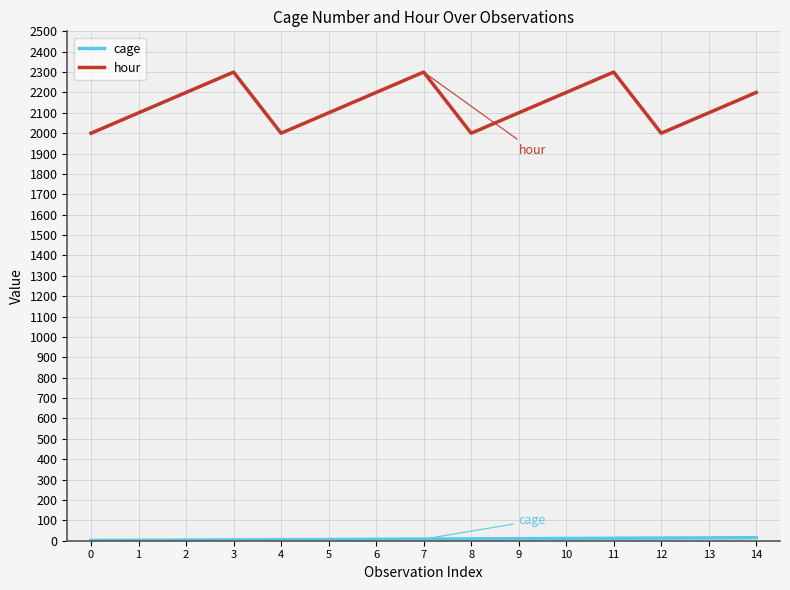

What is the minimum value for hour?

2000